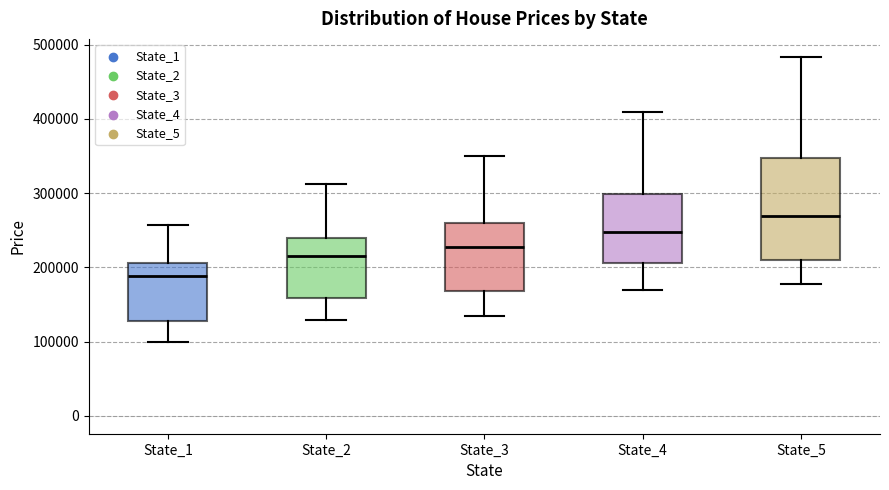

Which box's median line is the lowest?

State_1